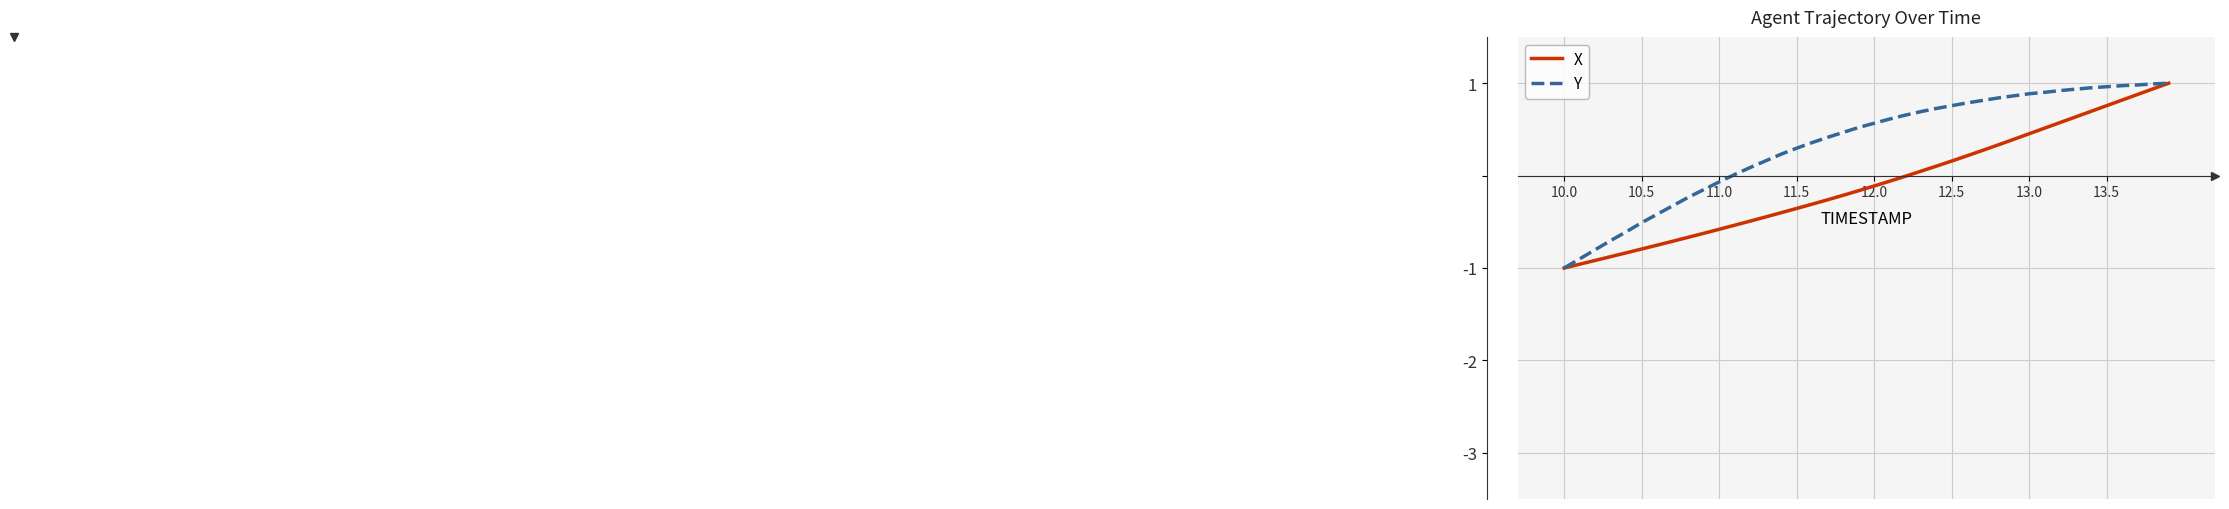

List the series in order of their overall mean, lowest first.

X, Y